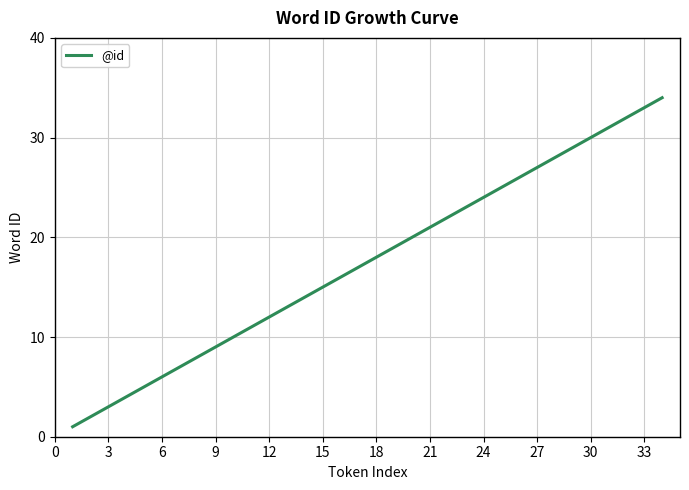

What is the difference between the maximum and minimum values?

33